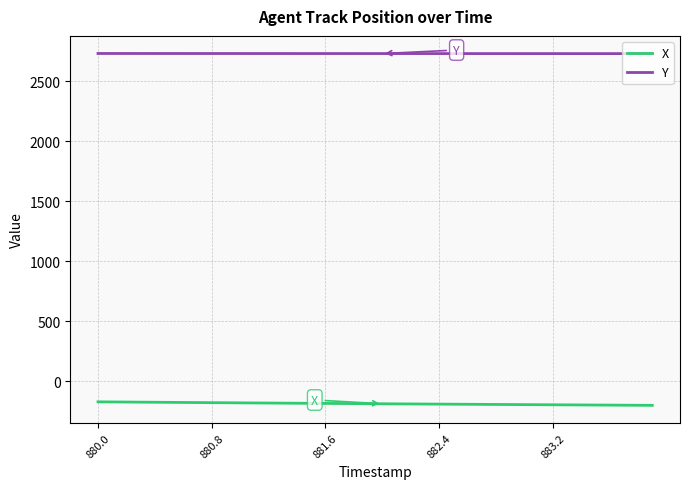

True or false: Y and X intersect in this chart.

False